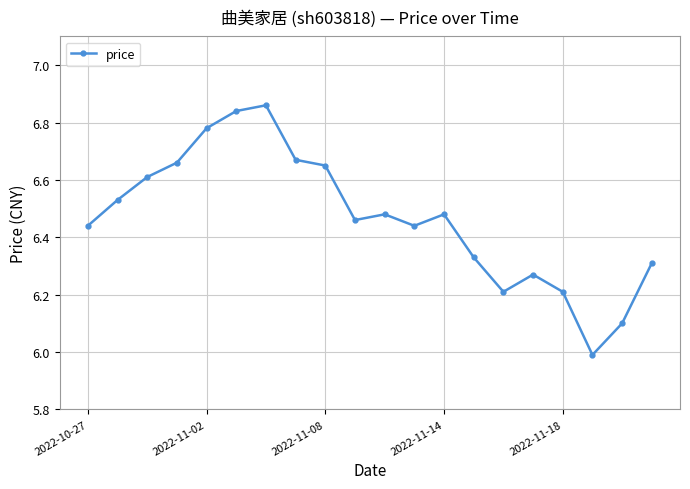

True or false: the data has more than 1 interior local peaks.

True